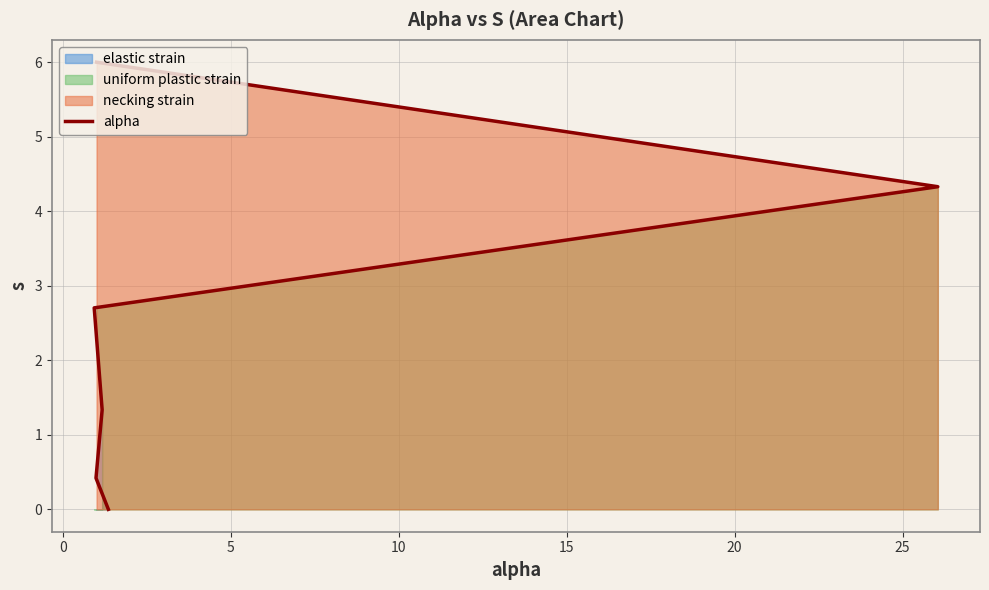

True or false: the data shows 1.8 at 5.

False